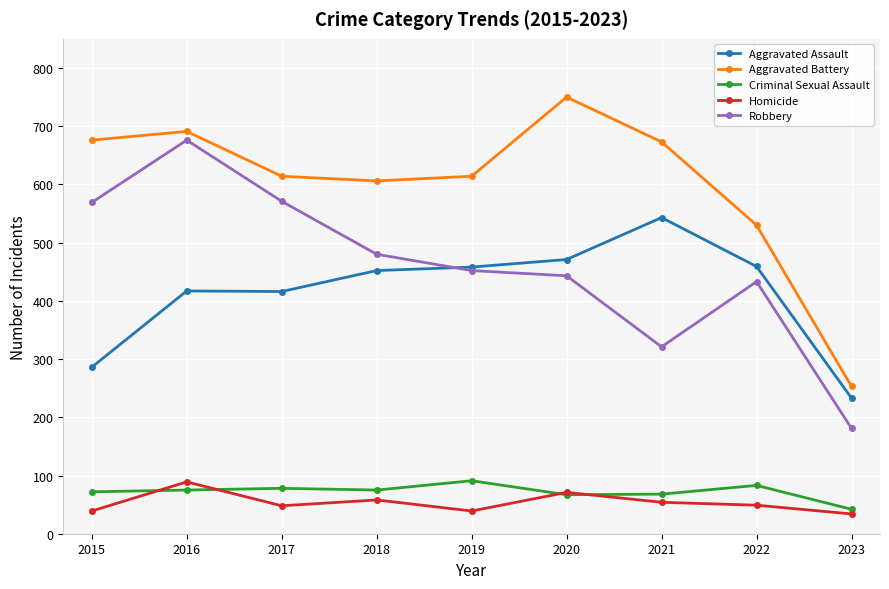

What is the sum of the Criminal Sexual Assault values at 2015 and 2021?

140